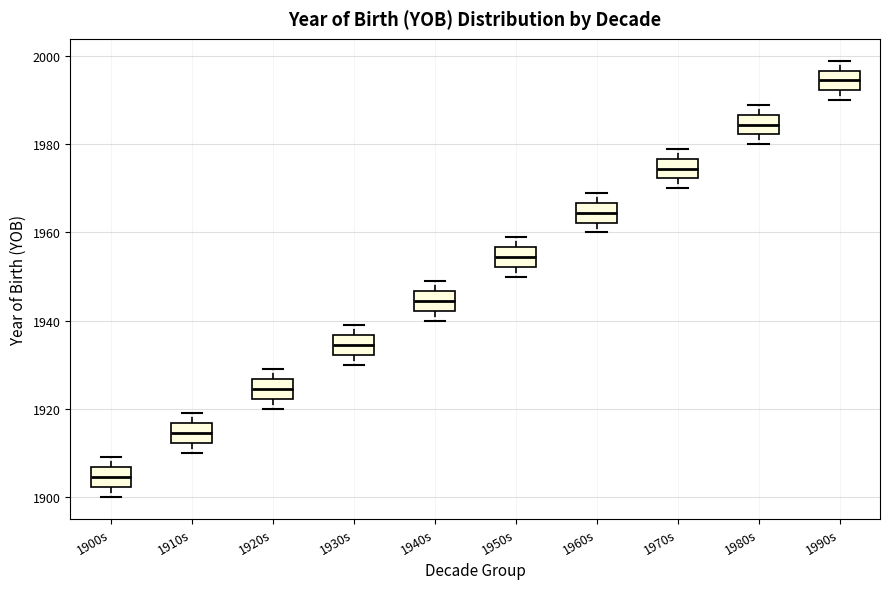

Reading left to right, transcribe this box plot: for each box, give where its median line is, the range the box spans, and where its two whiskers end, as read against the y-axis. The values are not printed on the chart, so give them approximately, as read against the axis.

1900s: median 1904, box 1902 to 1906, whiskers 1900 to 1910
1910s: median 1914, box 1912 to 1916, whiskers 1910 to 1920
1920s: median 1924, box 1922 to 1926, whiskers 1920 to 1930
1930s: median 1934, box 1932 to 1936, whiskers 1930 to 1940
1940s: median 1944, box 1942 to 1946, whiskers 1940 to 1950
1950s: median 1954, box 1952 to 1956, whiskers 1950 to 1960
1960s: median 1964, box 1962 to 1966, whiskers 1960 to 1970
1970s: median 1974, box 1972 to 1976, whiskers 1970 to 1980
1980s: median 1984, box 1982 to 1986, whiskers 1980 to 1990
1990s: median 1994, box 1992 to 1996, whiskers 1990 to 2000